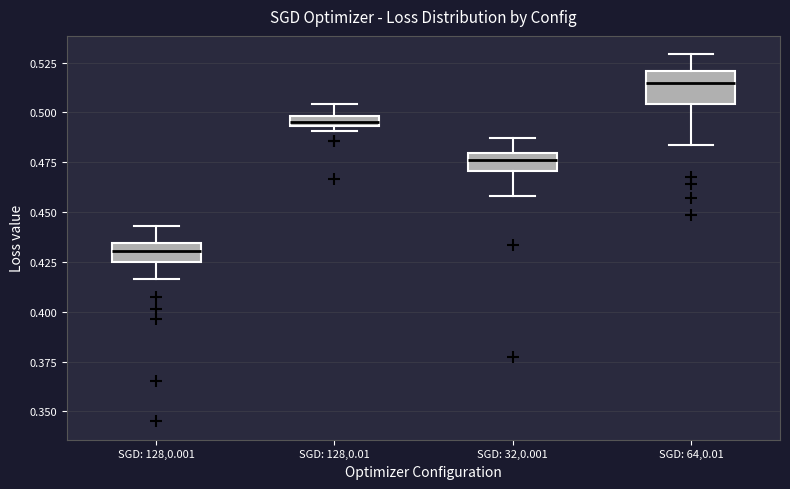

Where does the median line of the box for SGD: 32,0.001 sit on the y-axis? The values are not printed on the chart, so give them approximately, as read against the axis.

0.475